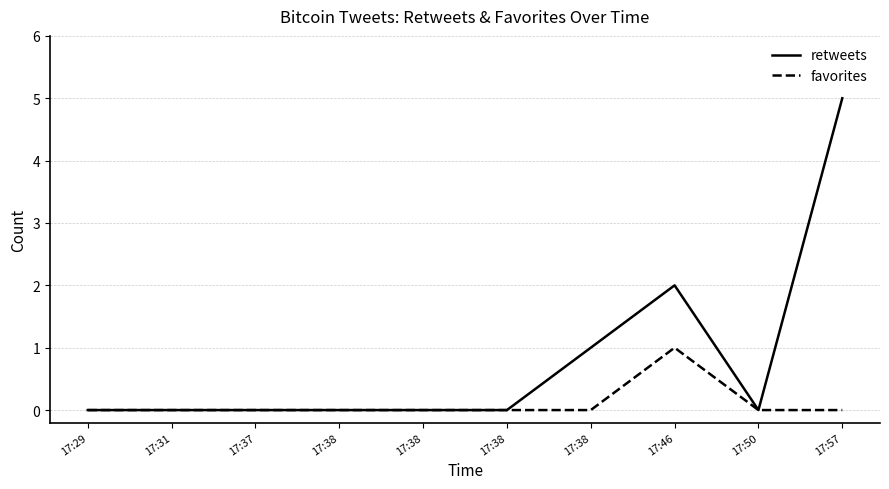

At which category does favorites reach its first local peak?

17:46